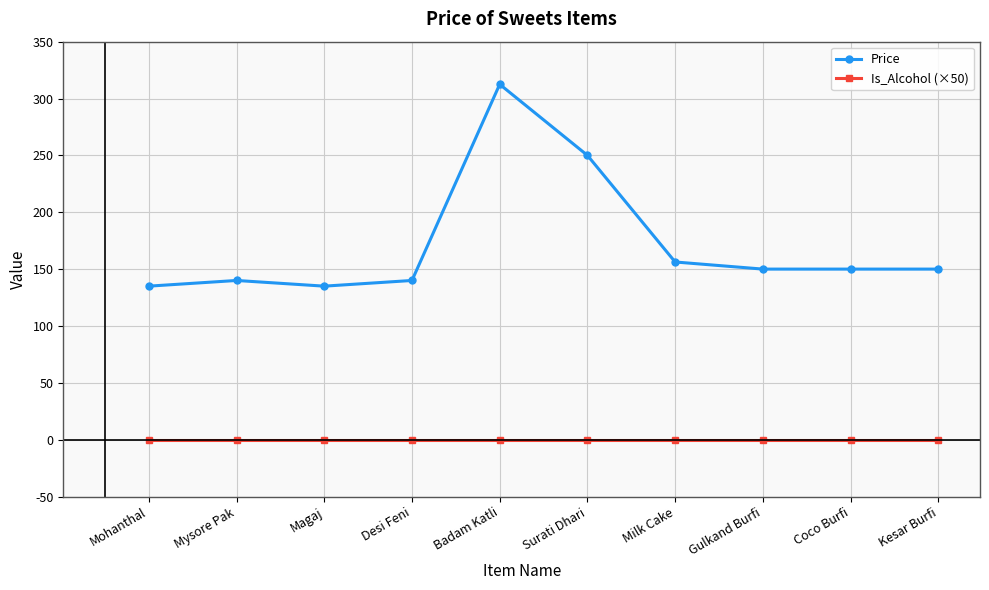

True or false: Price has more than 0 points higher than both neighbors.

True